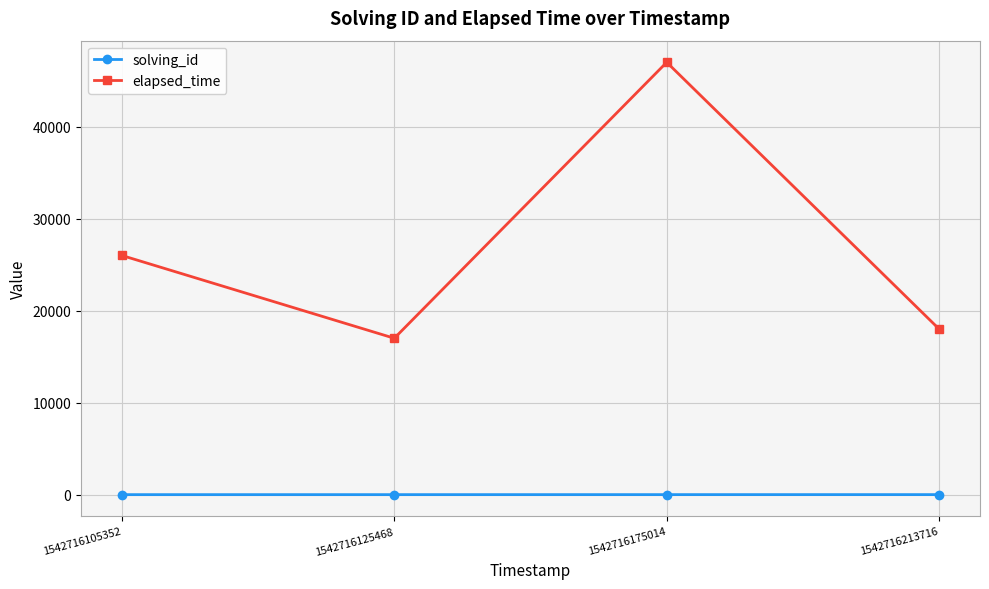

What is the difference between the maximum and minimum values in the elapsed_time series?

30000